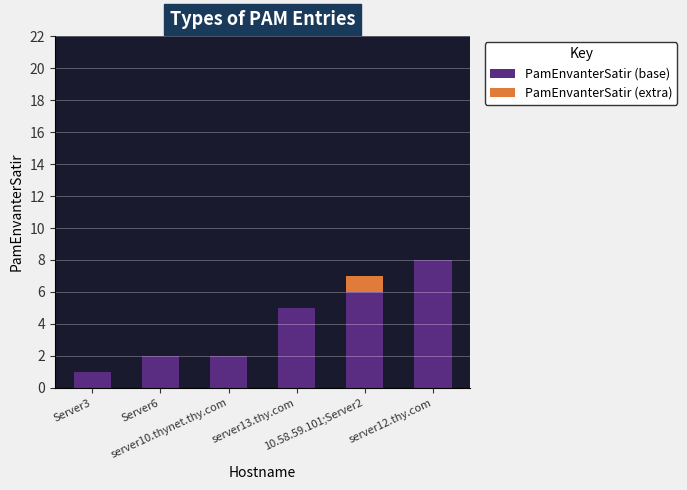

Are the bars grouped side by side (vs. stacked)?

No